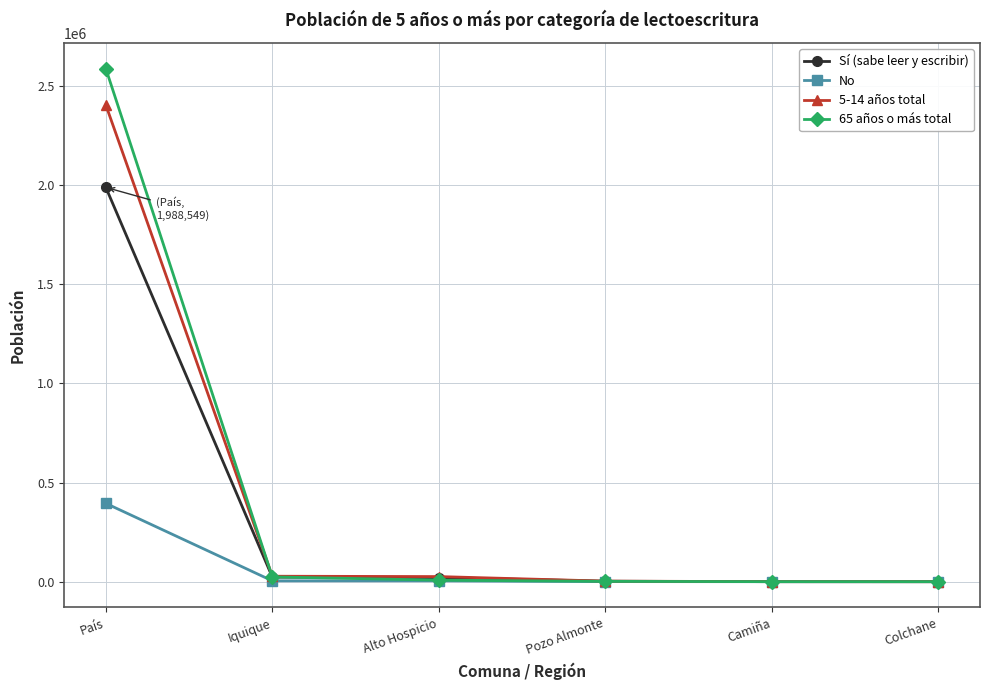

How many lines are shown in the chart?

4